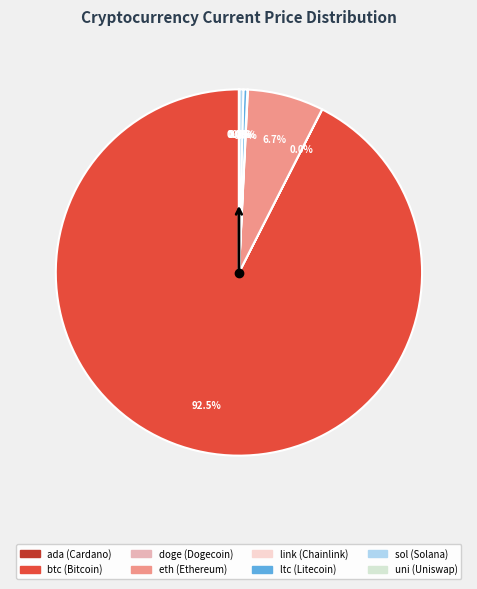

What is the largest slice in the pie chart?

btc